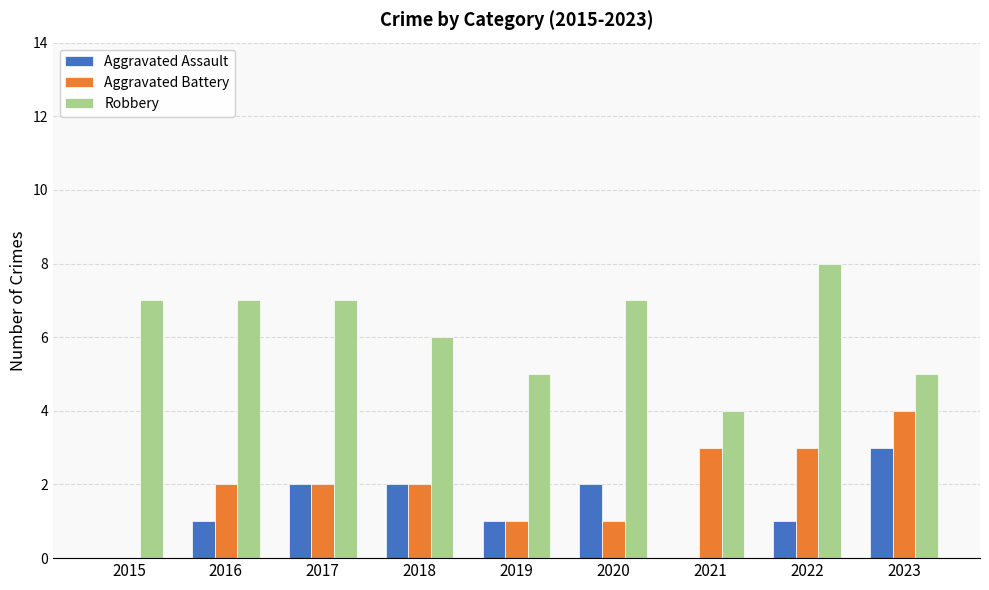

What is the sum of all Robbery values?

56